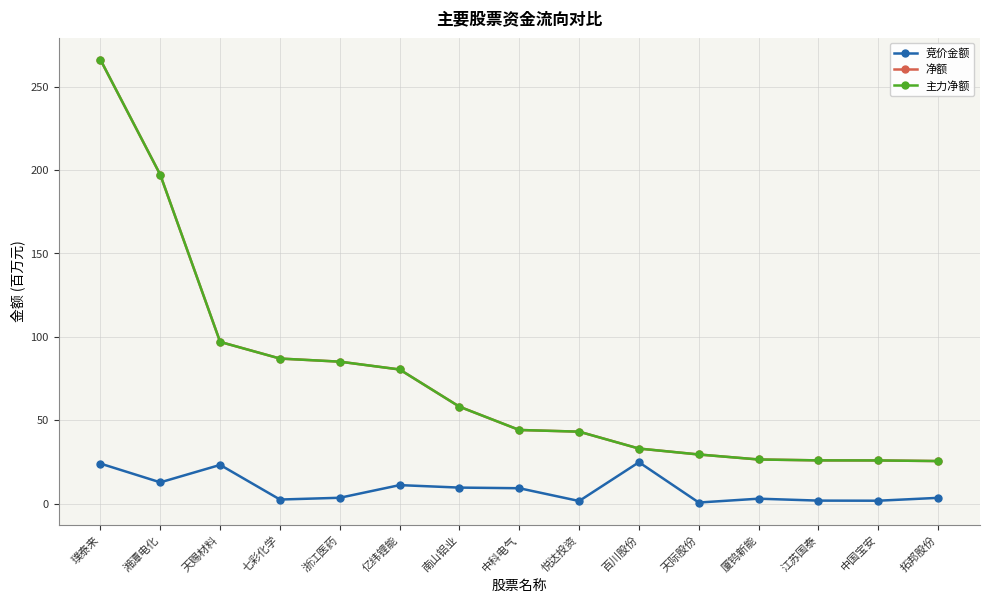

Does the chart have visible grid lines?

Yes